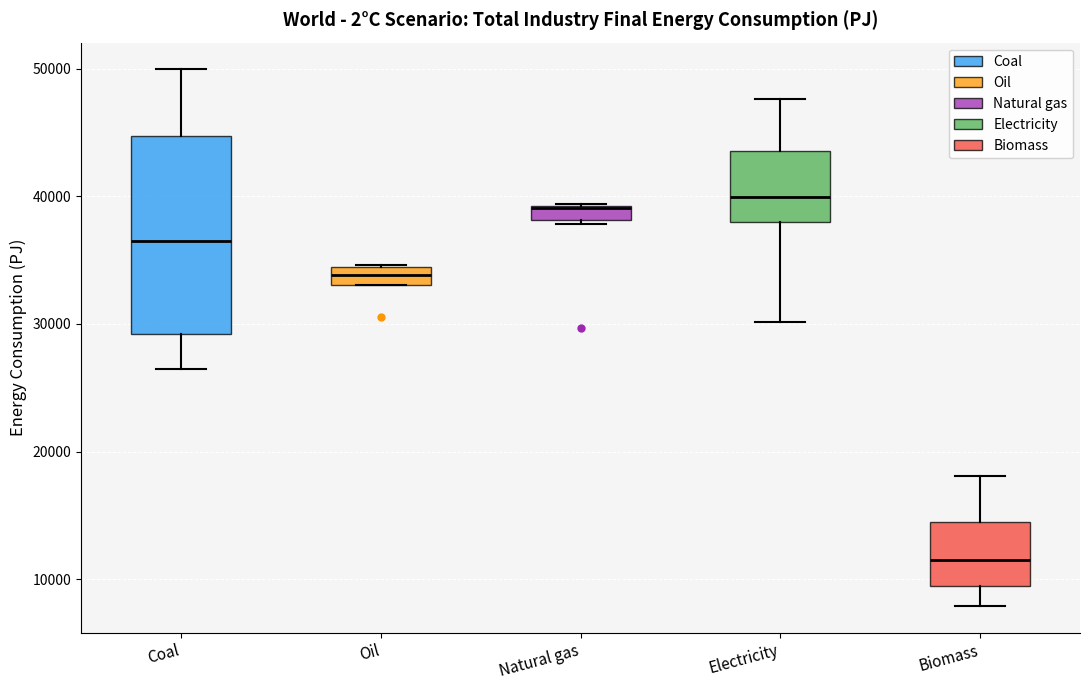

Where does the upper whisker of the box for Electricity end on the y-axis? The values are not printed on the chart, so give them approximately, as read against the axis.

48000